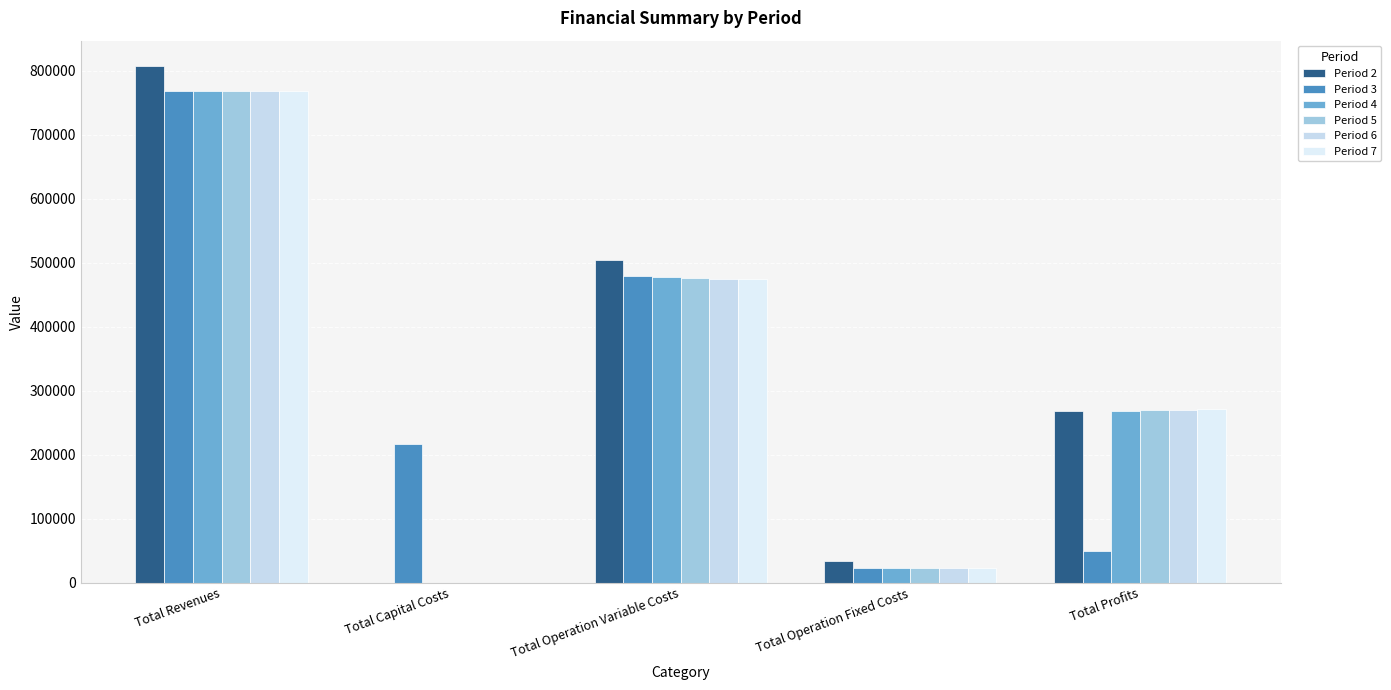

How many groups of bars are there?

5